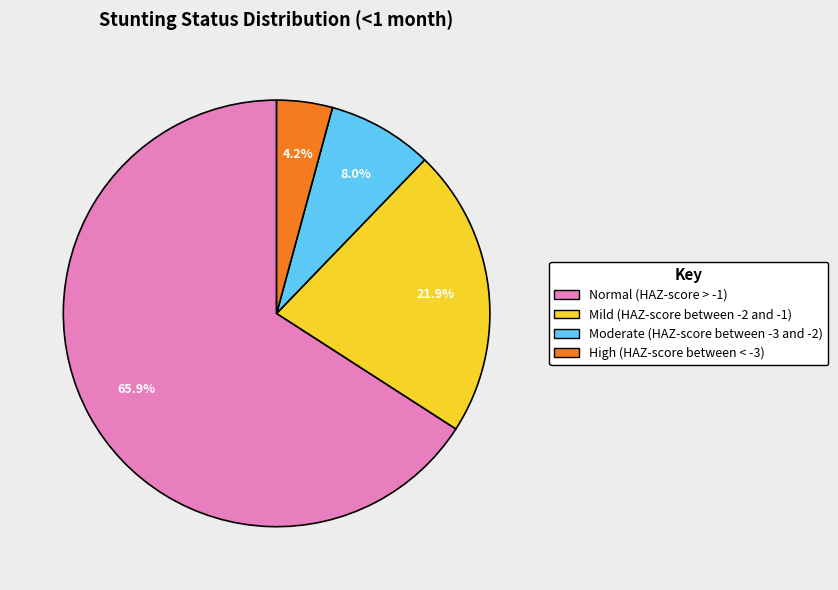

Is High (HAZ-score between < -3) the majority of the pie?

No